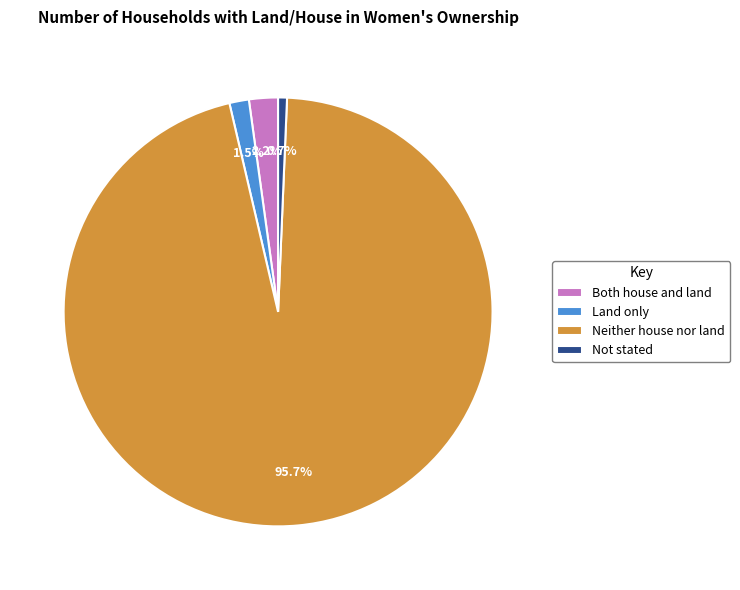

To the nearest percent, what is the average slice percentage?

25%